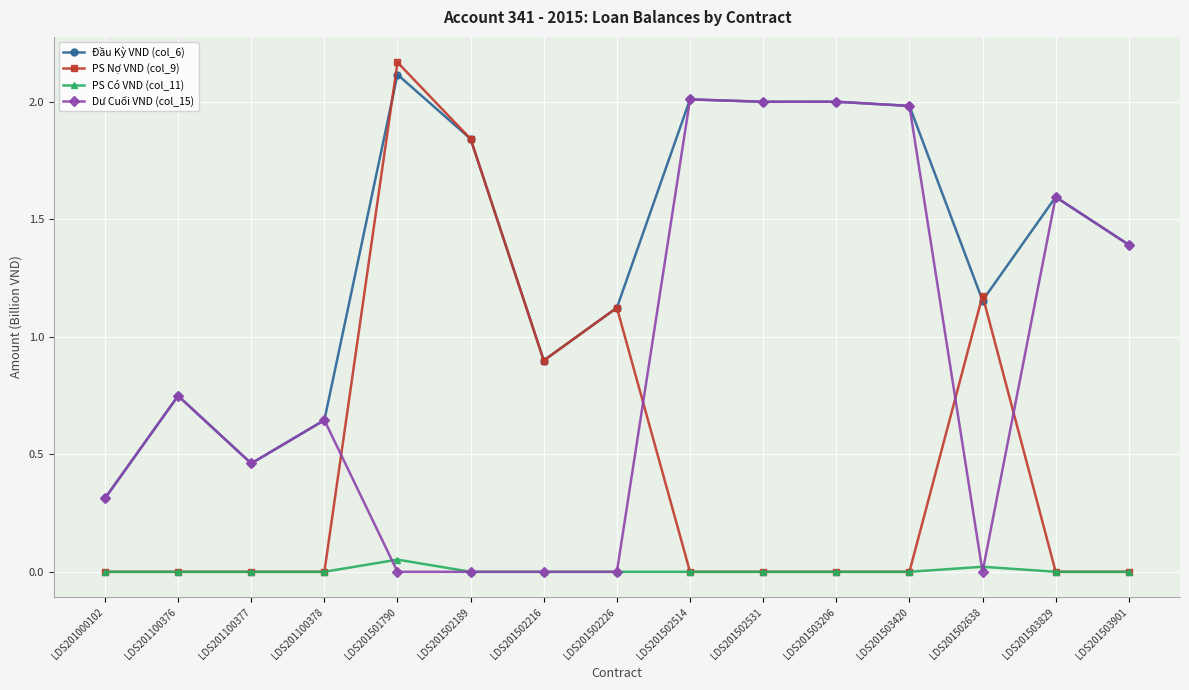

The value of Dư Cuối VND (col_15) at LDS201503206 is 0.9. True or false?

False